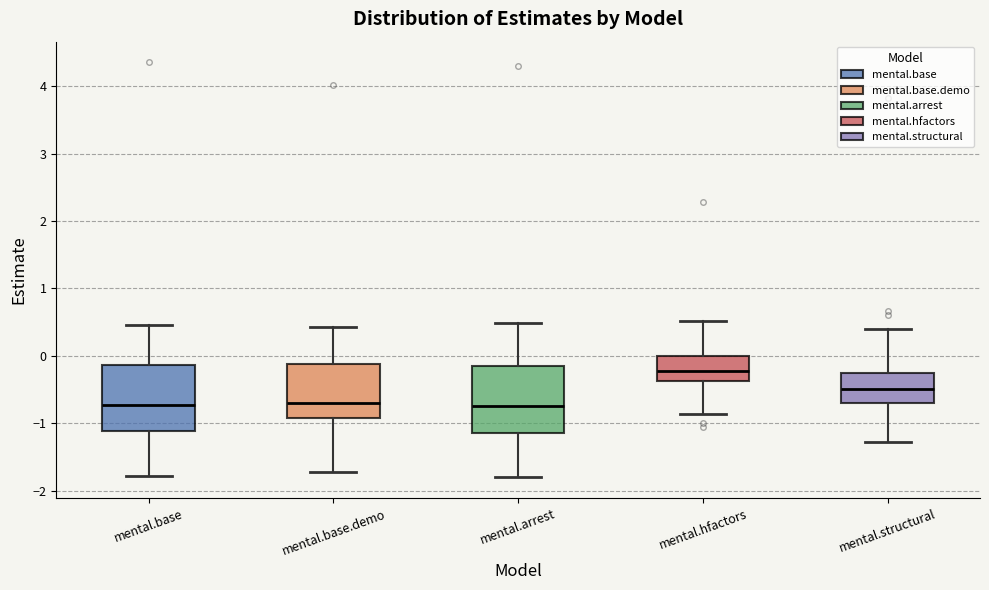

Reading left to right, transcribe this box plot: for each box, give where its median line is, the range the box spans, and where its two whiskers end, as read against the y-axis. The values are not printed on the chart, so give them approximately, as read against the axis.

mental.base: median -0.7, box -1.1 to -0.1, whiskers -1.8 to 0.5
mental.base.demo: median -0.7, box -0.9 to -0.1, whiskers -1.7 to 0.4
mental.arrest: median -0.7, box -1.2 to -0.1, whiskers -1.8 to 0.5
mental.hfactors: median -0.2, box -0.4 to 0.0, whiskers -0.9 to 0.5
mental.structural: median -0.5, box -0.7 to -0.2, whiskers -1.3 to 0.4